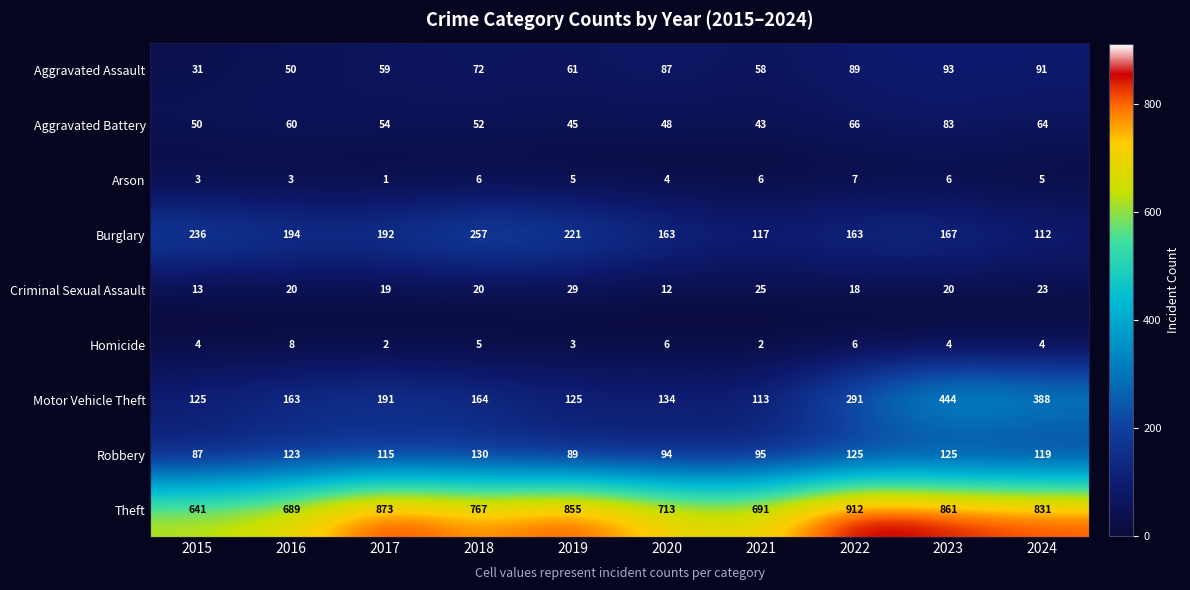

What is the difference between the highest and lowest values at 2016?

686